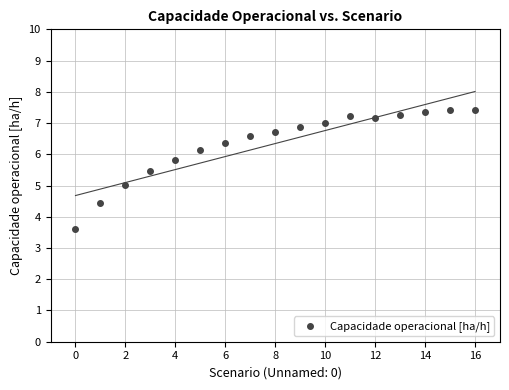

What is the range of Y values (max minus min)?

3.8